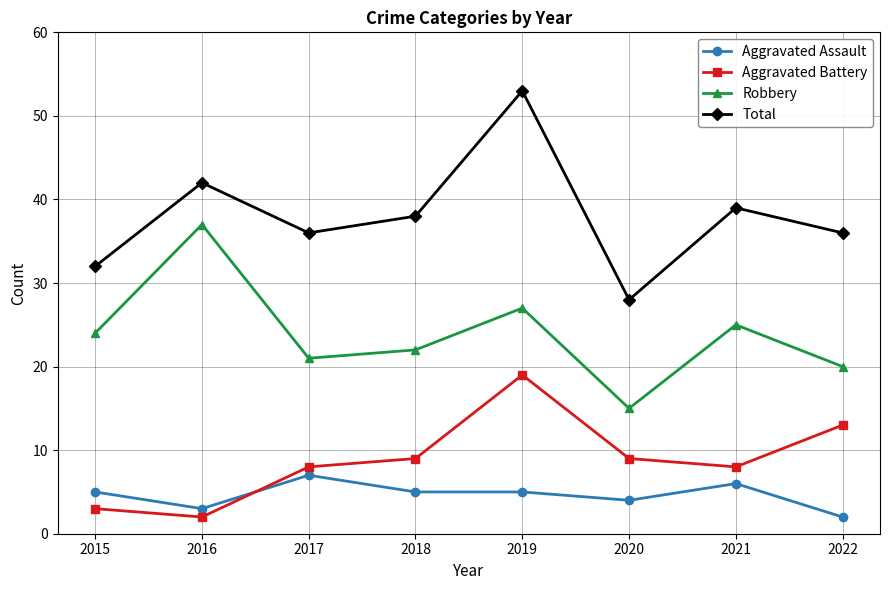

The Total series shows 64 at 2022. True or false?

False